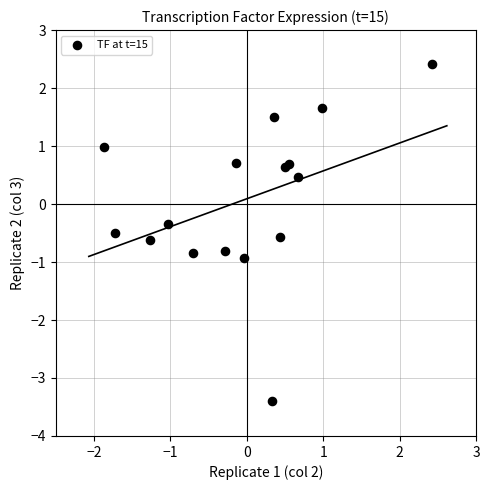

What is the range of Y values (max minus min)?

5.8